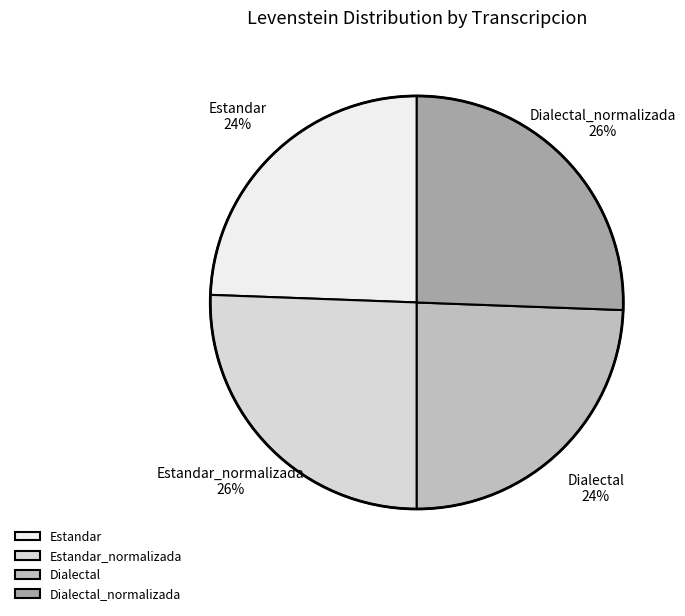

To the nearest percent, what percentage of the pie is Dialectal_normalizada?

26%